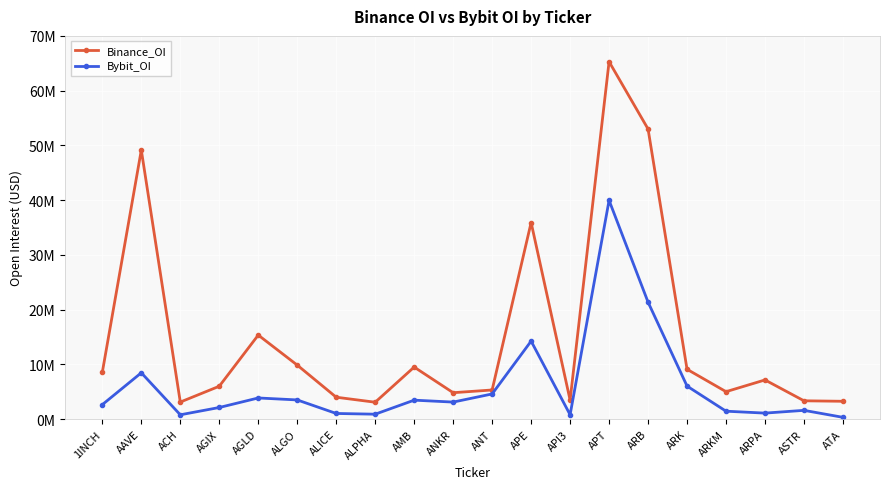

Is this an area chart (filled region under the line)?

No